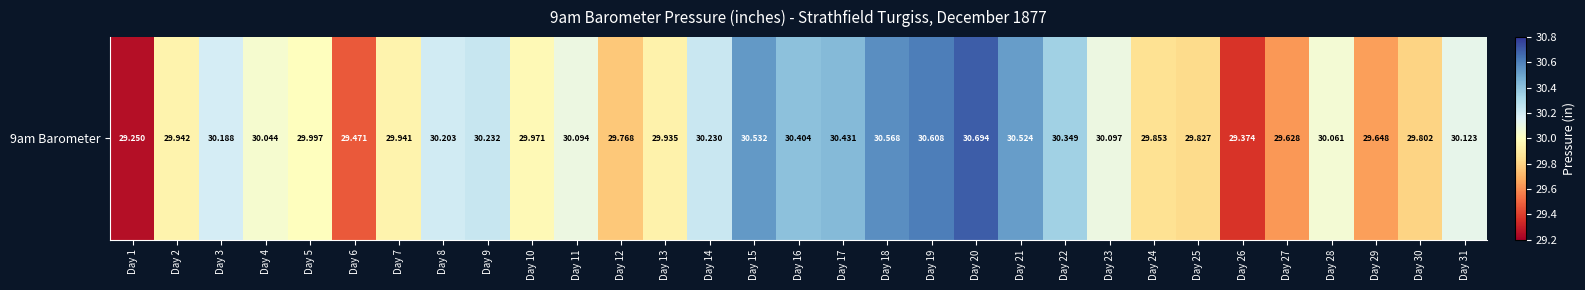

List the labels in order of value, largest first.

Day 20, Day 19, Day 18, Day 15, Day 21, Day 17, Day 16, Day 22, Day 9, Day 14, Day 8, Day 3, Day 31, Day 23, Day 11, Day 28, Day 4, Day 5, Day 10, Day 2, Day 7, Day 13, Day 24, Day 25, Day 30, Day 12, Day 29, Day 27, Day 6, Day 26, Day 1